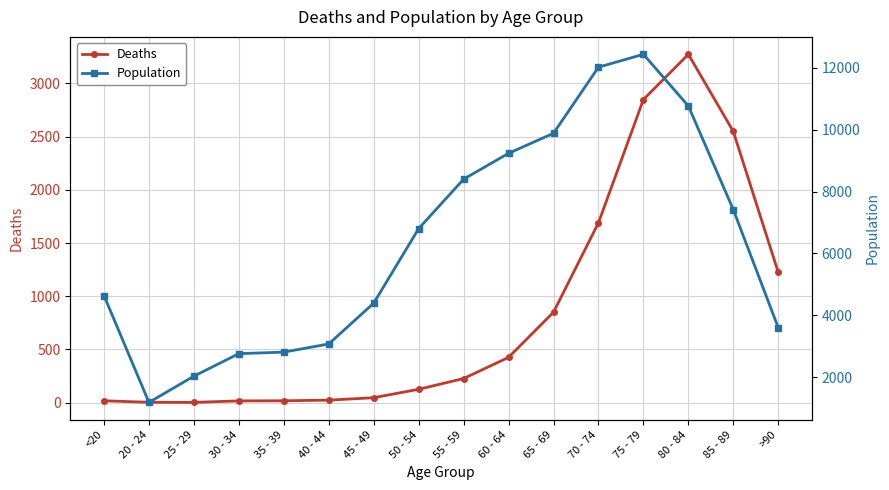

Which series has the widest spread of values?

Population